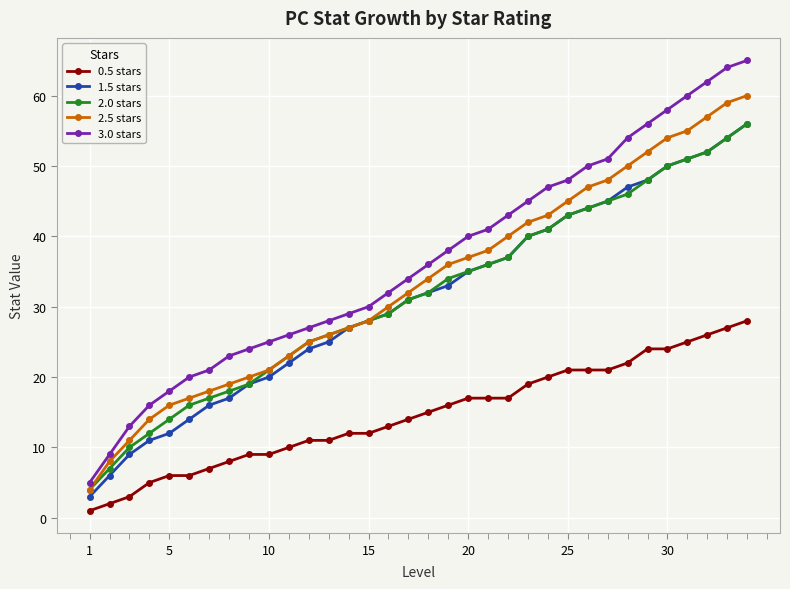

Reading right to left, extract all data points from this chart.

0.5 stars: 28	27	26	25	24	24	22	21	21	21	20	19	17	17	17	16	15	14	13	12	12	11	11	10	9	9	8	7	6	6	5	3	2	1
1.5 stars: 56	54	52	51	50	48	47	45	44	43	41	40	37	36	35	33	32	31	29	28	27	25	24	22	20	19	17	16	14	12	11	9	6	3
2.0 stars: 56	54	52	51	50	48	46	45	44	43	41	40	37	36	35	34	32	31	29	28	27	26	25	23	21	19	18	17	16	14	12	10	7	4
2.5 stars: 60	59	57	55	54	52	50	48	47	45	43	42	40	38	37	36	34	32	30	28	27	26	25	23	21	20	19	18	17	16	14	11	8	4
3.0 stars: 65	64	62	60	58	56	54	51	50	48	47	45	43	41	40	38	36	34	32	30	29	28	27	26	25	24	23	21	20	18	16	13	9	5